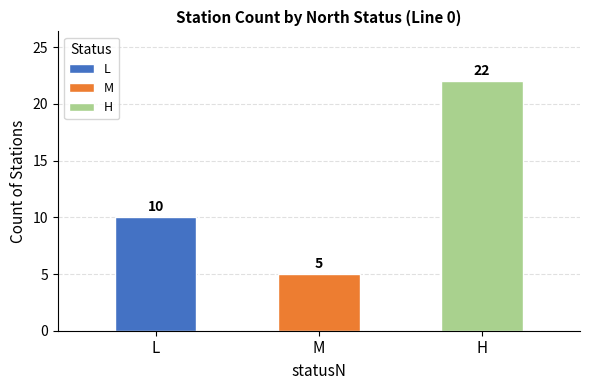

Does the chart contain stacked bars?

No